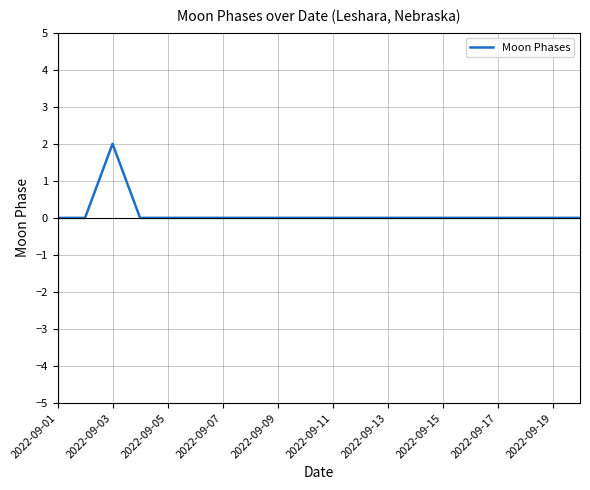

Does the chart display data point markers on the line(s)?

No